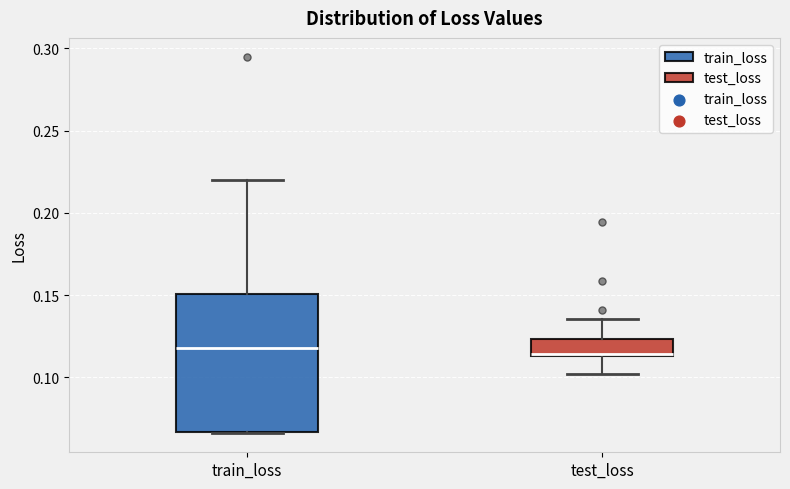

Reading left to right, transcribe this box plot: for each box, give where its median line is, the range the box spans, and where its two whiskers end, as read against the y-axis. The values are not printed on the chart, so give them approximately, as read against the axis.

train_loss: median 0.120, box 0.065 to 0.150, whiskers 0.065 to 0.220
test_loss: median 0.115 (just above the box's lower edge), box 0.115 to 0.125, whiskers 0.100 to 0.135